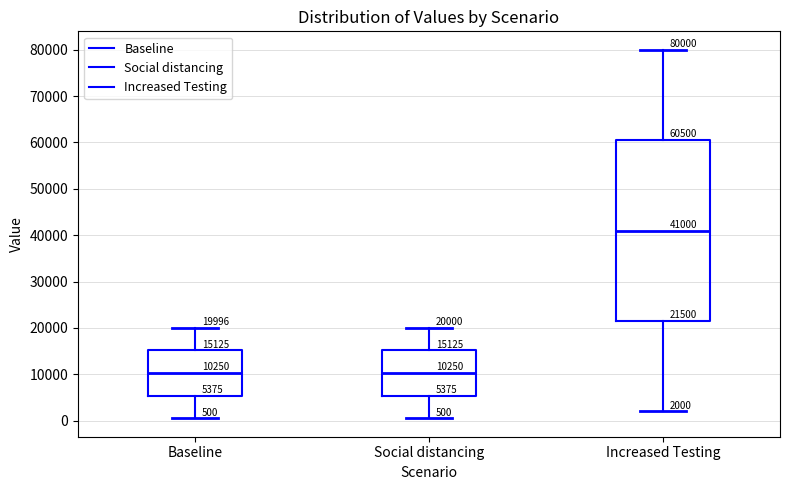

Which box is the tallest, from its lower edge to its upper edge?

Increased Testing